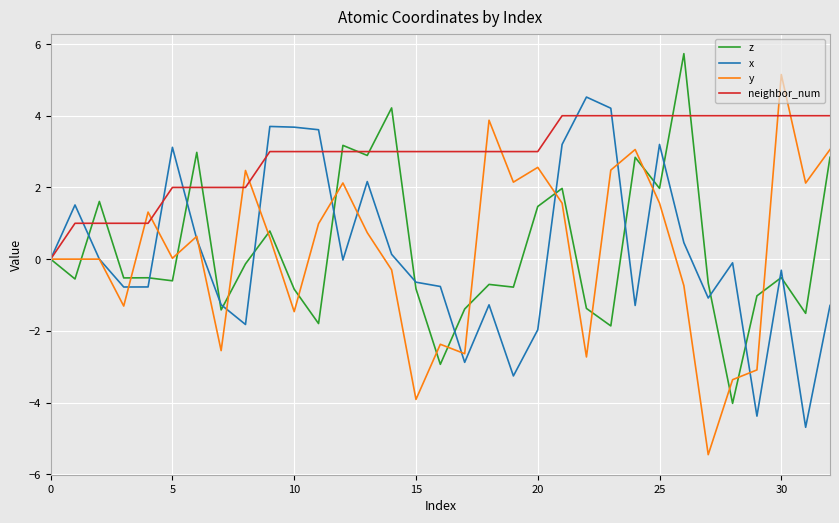

Which series ends up on top after the final intersection of x and neighbor_num?

neighbor_num